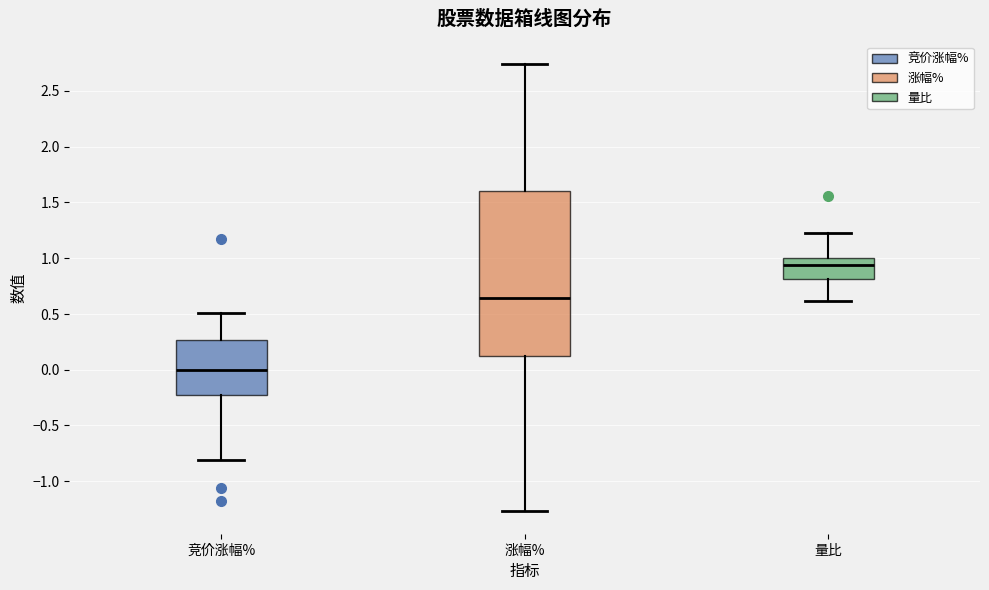

Reading left to right, transcribe this box plot: for each box, give where its median line is, the range the box spans, and where its two whiskers end, as read against the y-axis. The values are not printed on the chart, so give them approximately, as read against the axis.

竞价涨幅%: median 0.00, box -0.25 to 0.25, whiskers -0.80 to 0.50
涨幅%: median 0.65, box 0.10 to 1.60, whiskers -1.25 to 2.75
量比: median 0.95, box 0.80 to 1.00, whiskers 0.60 to 1.20